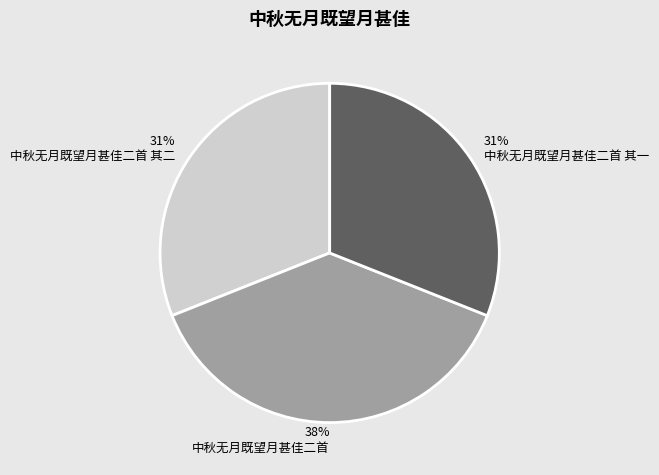

To the nearest percent, what is the difference between the largest and smallest slice percentages?

7%